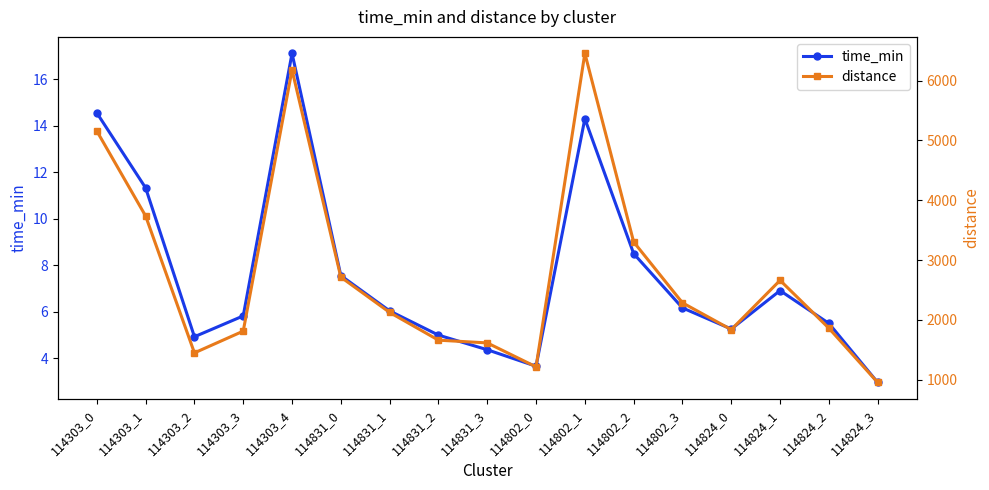

List the series in order of their peak value, lowest first.

time_min, distance